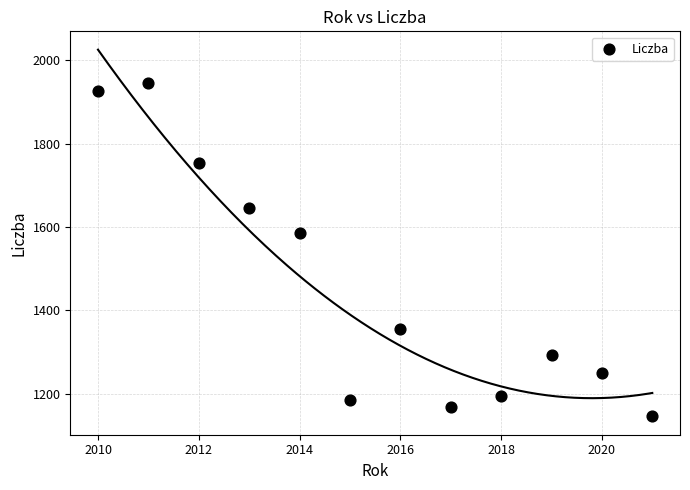

What Y value in the scatter plot is closest to 1545?

1586.7